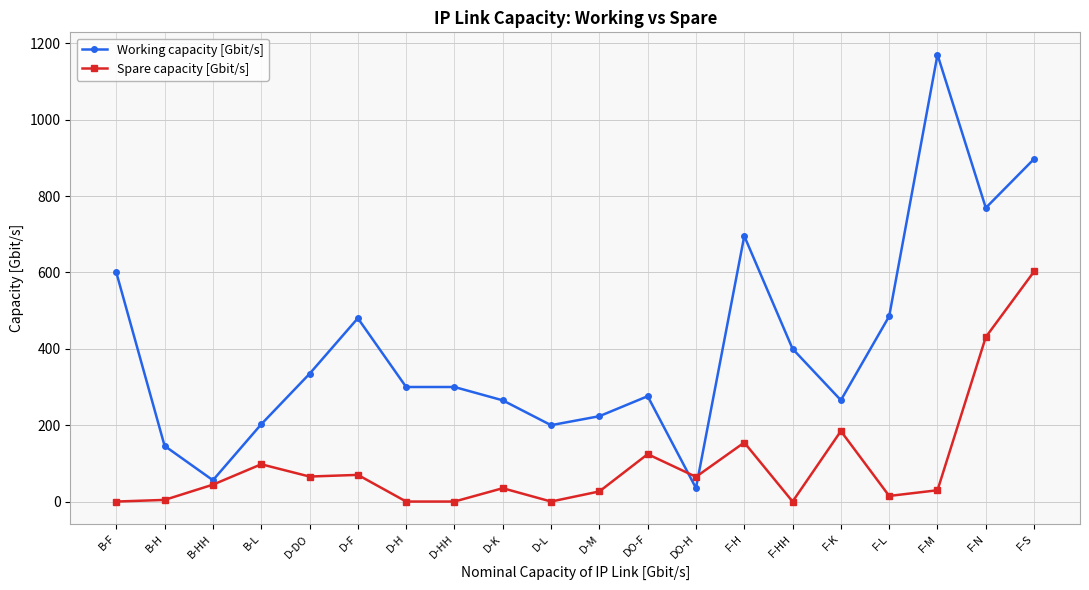

Does the chart display data point markers on the line(s)?

Yes